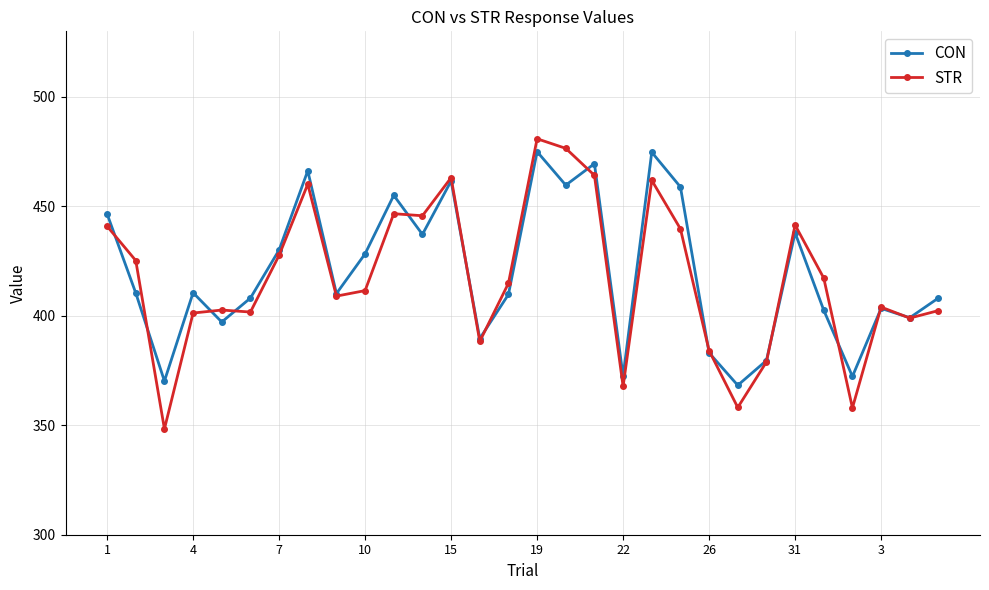

How many data points in STR are above 414?

15